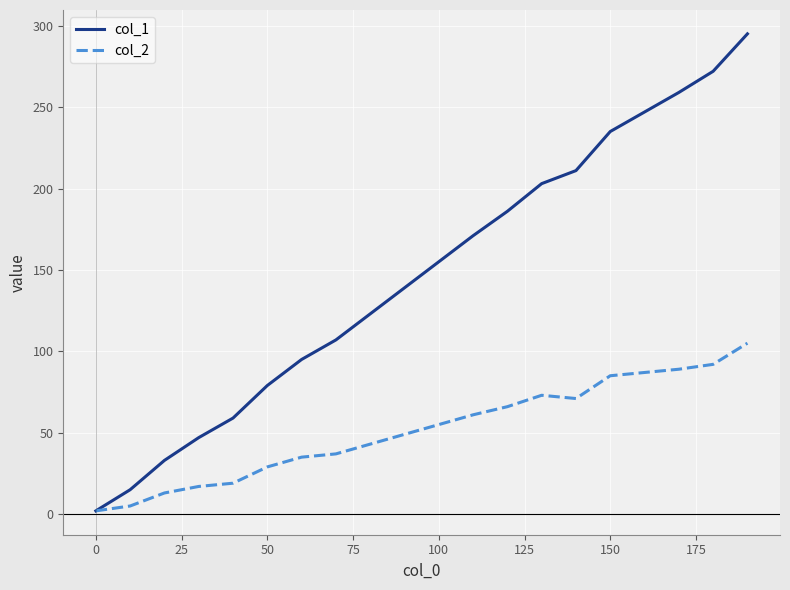

Which series has the widest spread of values?

col_1